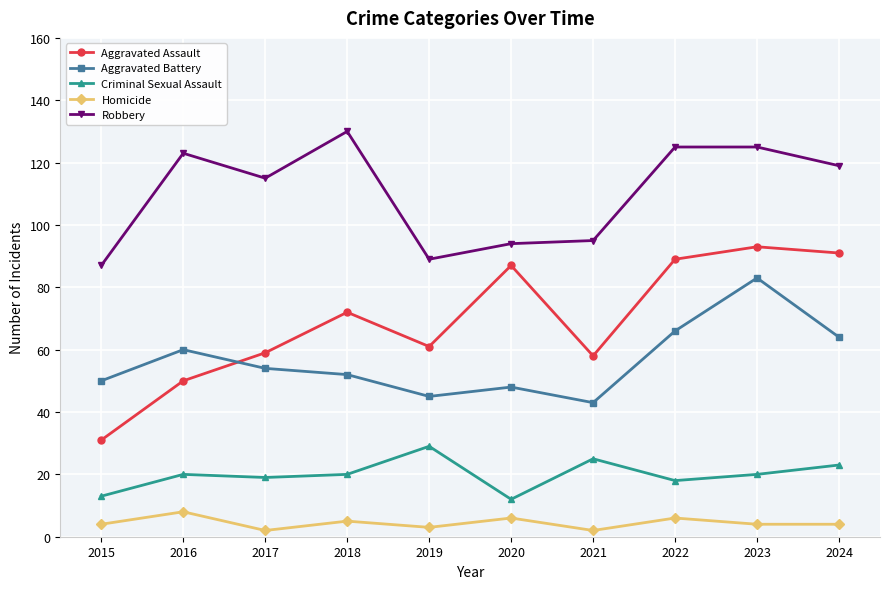

True or false: Aggravated Battery and Robbery intersect in this chart.

False